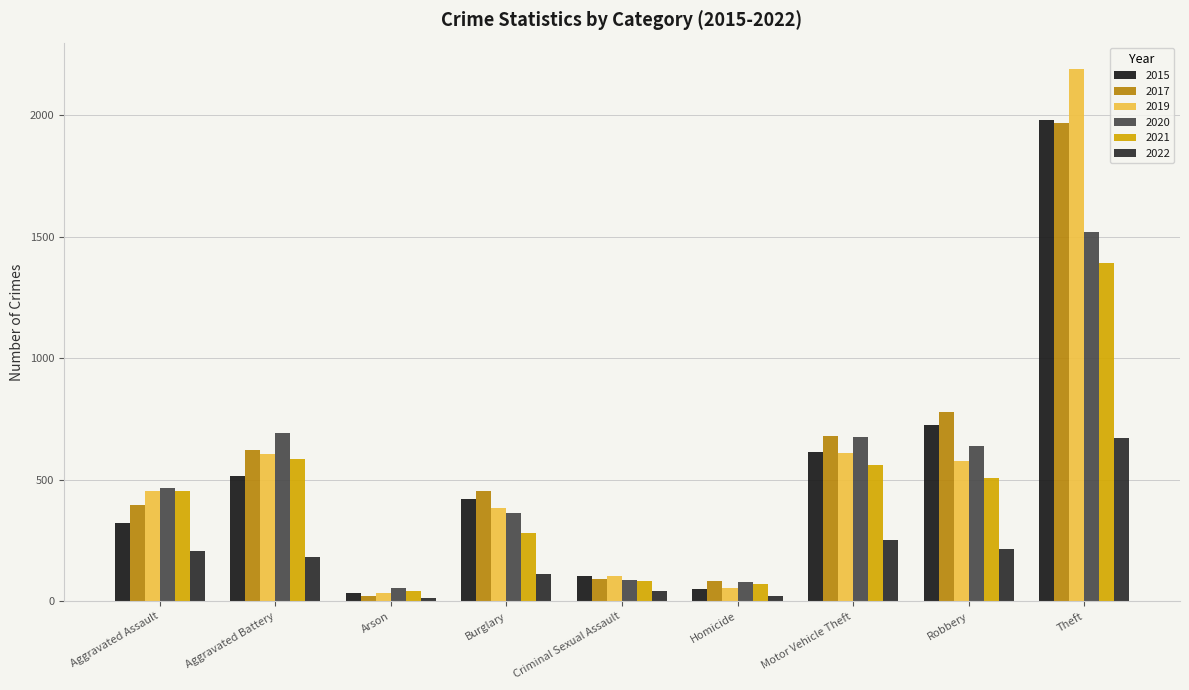

The value of 2015 at Burglary is 422. True or false?

True